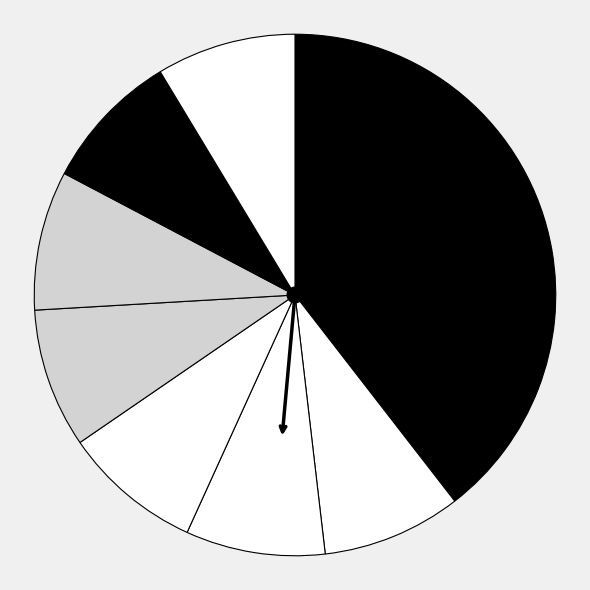

How many slices are in this pie chart?

10